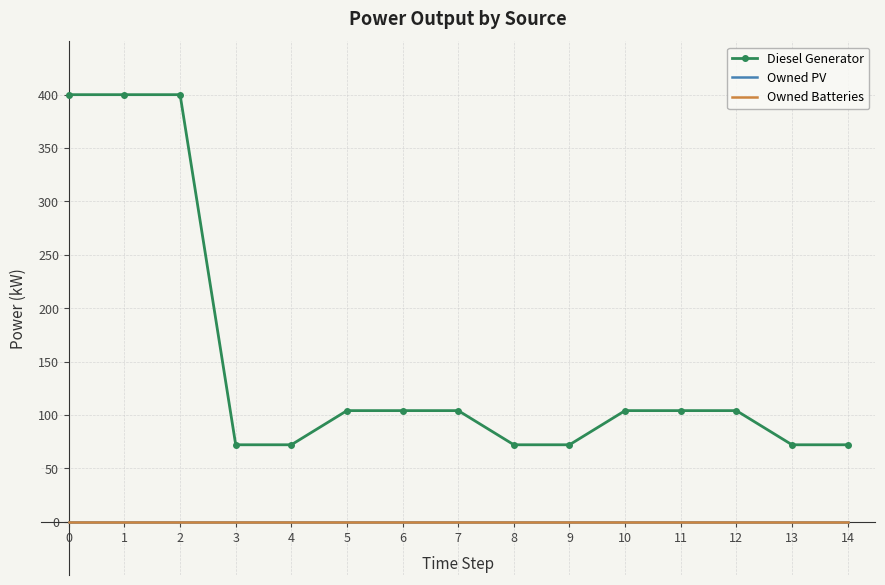

True or false: Diesel Generator and Owned PV cross at least once.

False